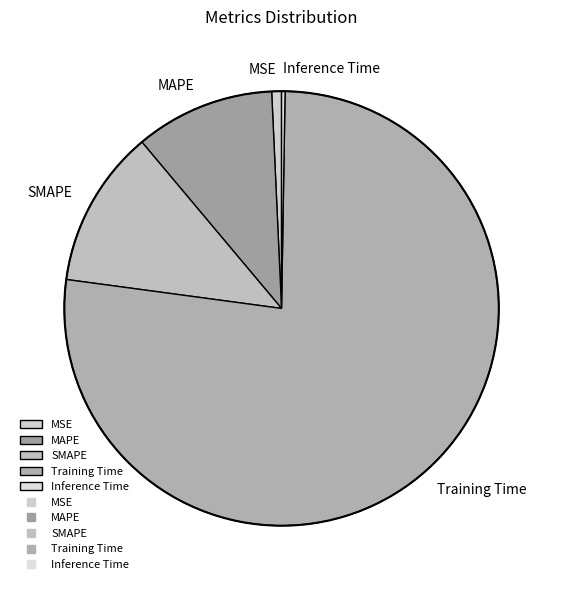

Does Training Time account for over 50% of the chart?

Yes